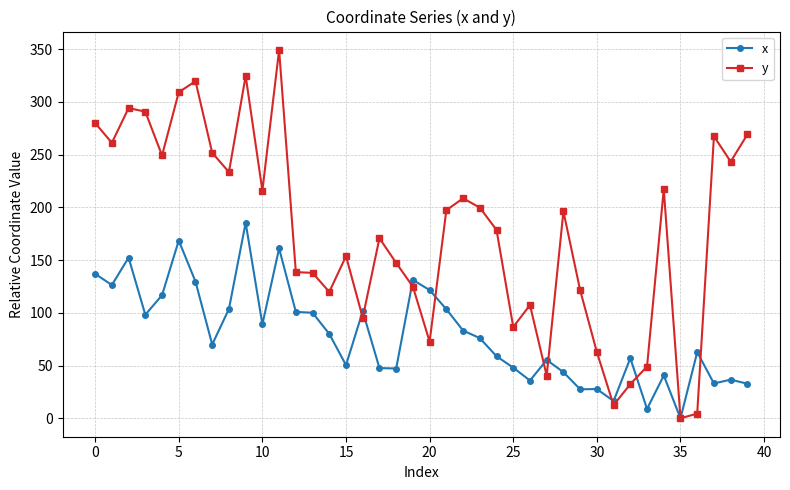

List the series in order of their peak value, lowest first.

x, y